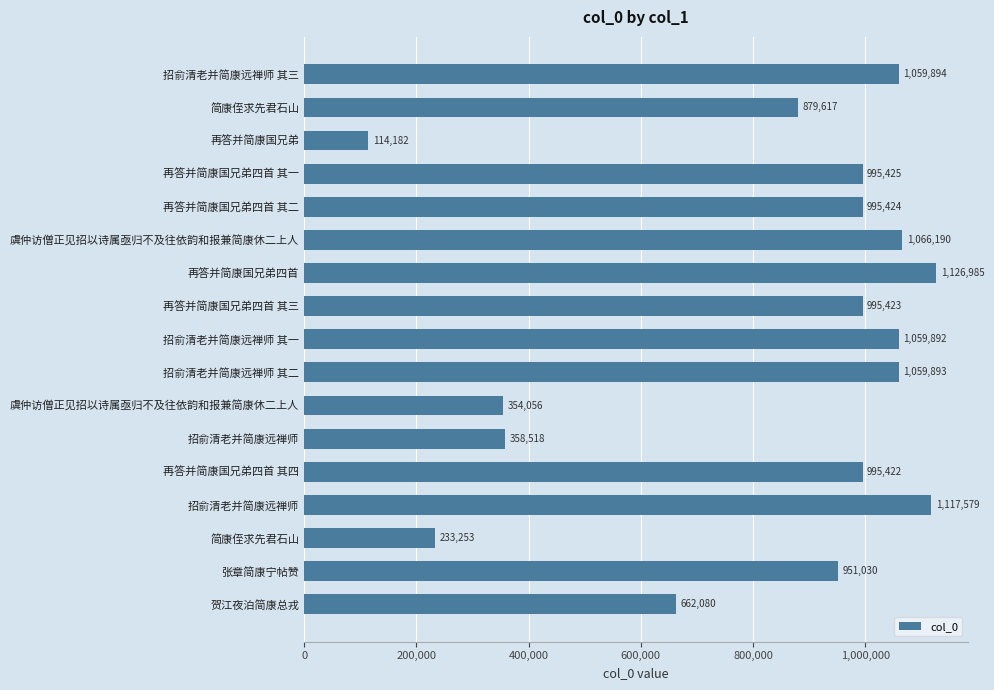

What is the smallest value displayed?

114182